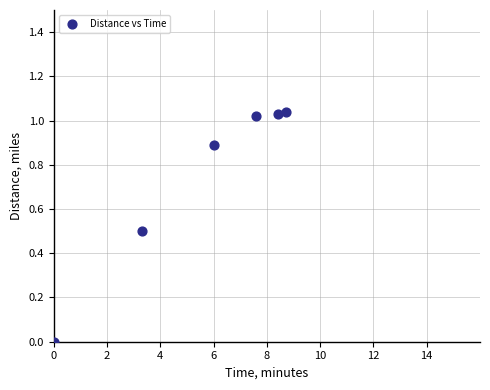

What is the range of X values (max minus min)?

8.7